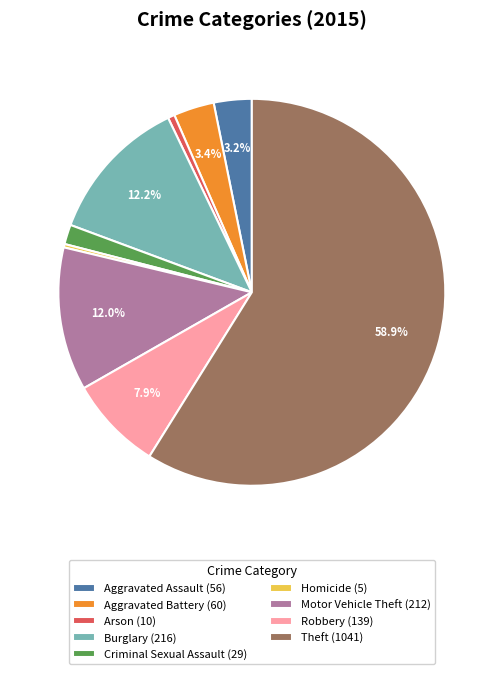

To the nearest percent, what percentage of the pie is Aggravated Battery?

3%